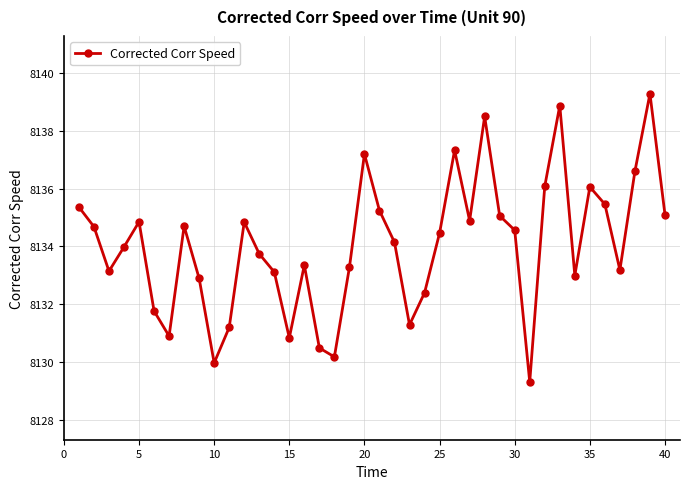

How many interior local valleys (lower than both neighbors) does the data have?

10